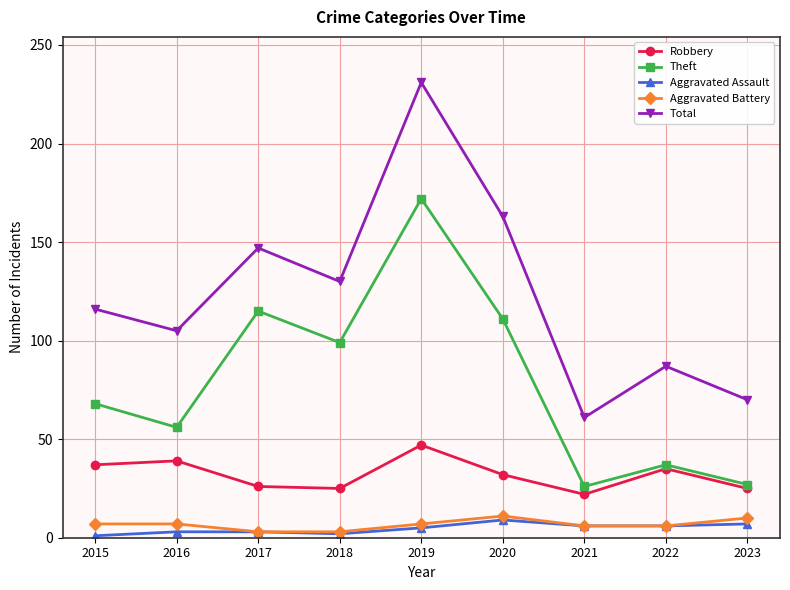

Is the value of Aggravated Battery at 2022 greater than the value of Robbery at 2017?

No